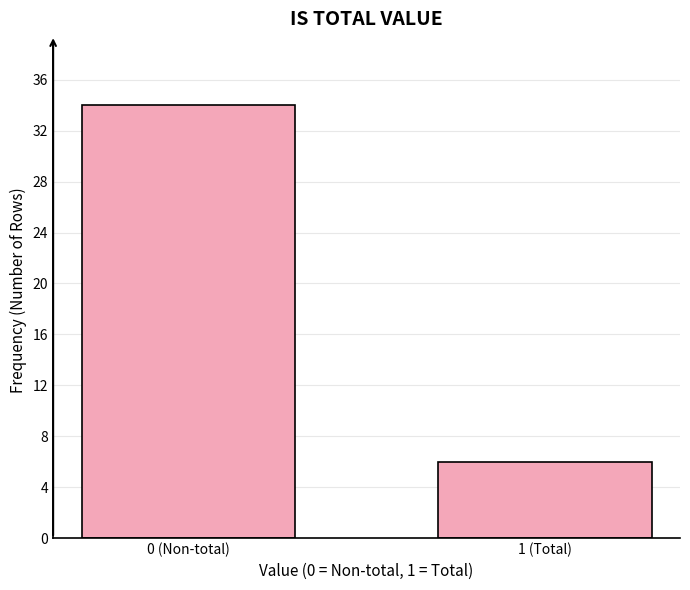

Reading right to left, list all the values displayed in this chart.

6	34